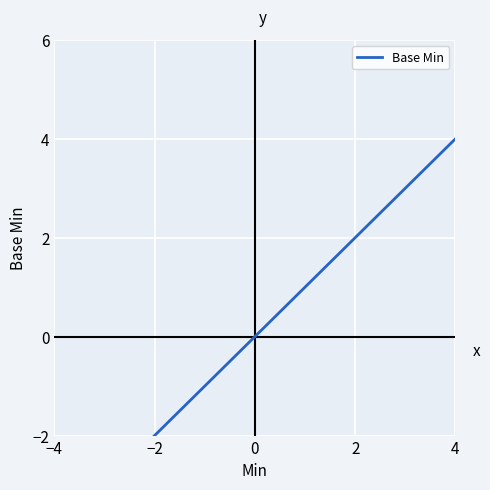

Does the chart display data point markers on the line(s)?

No